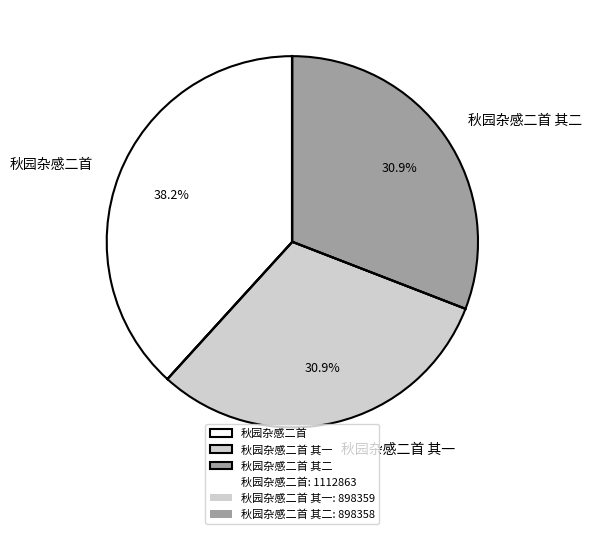

Does any single category account for the majority?

No